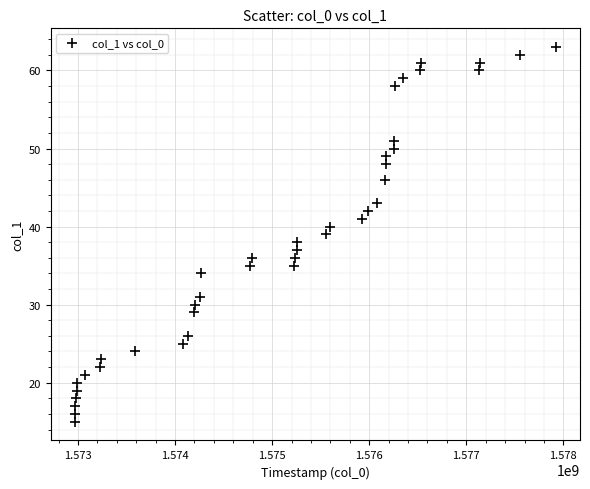

What is the range of Y values (max minus min)?

48